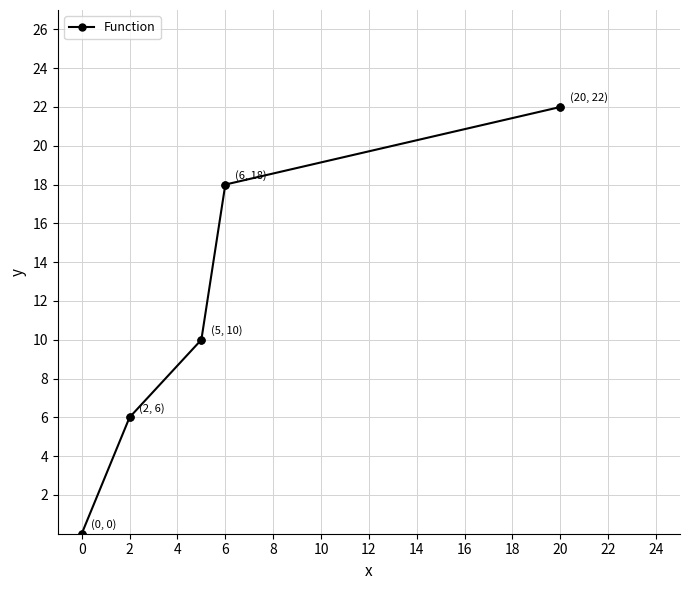

Reading left to right, what are all the values shown in this chart?

0	6	10	18	22